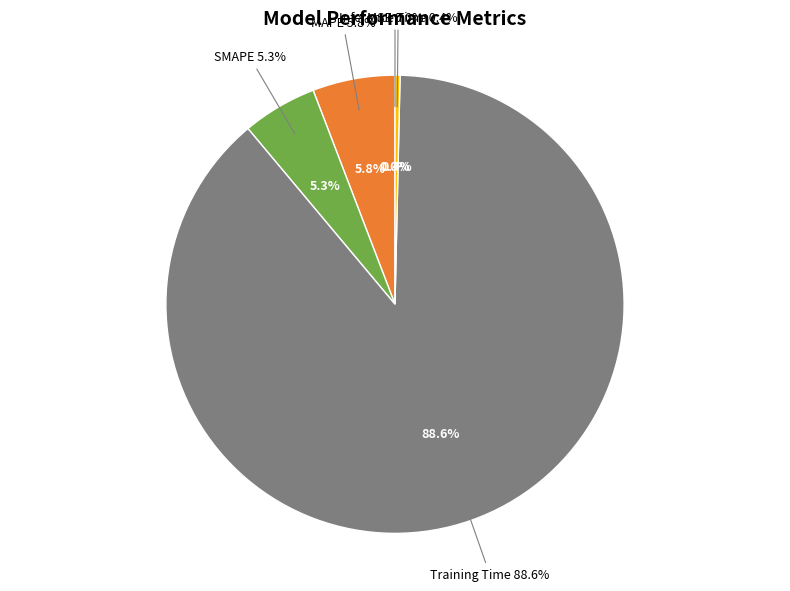

Between MAPE and Training Time, which is larger?

Training Time